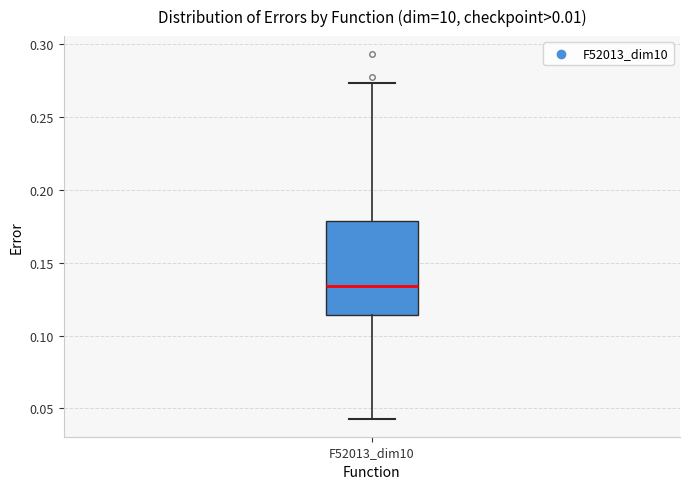

Transcribe this box plot: give where the median line is, the range the box spans, and where the two whiskers end, as read against the y-axis. The values are not printed on the chart, so give them approximately, as read against the axis.

median 0.135, box 0.115 to 0.180, whiskers 0.045 to 0.275